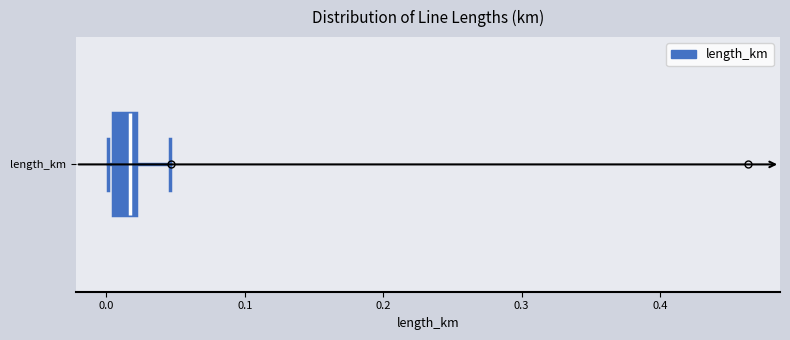

Read this box plot against the x-axis: the position of the median line, the range covered by the box, and the ends of both whiskers. The values are not printed on the chart, so give them approximately, as read against the axis.

median 0.02 (just left of the box's right edge), box 0.01 to 0.02, whiskers 0.00 to 0.05